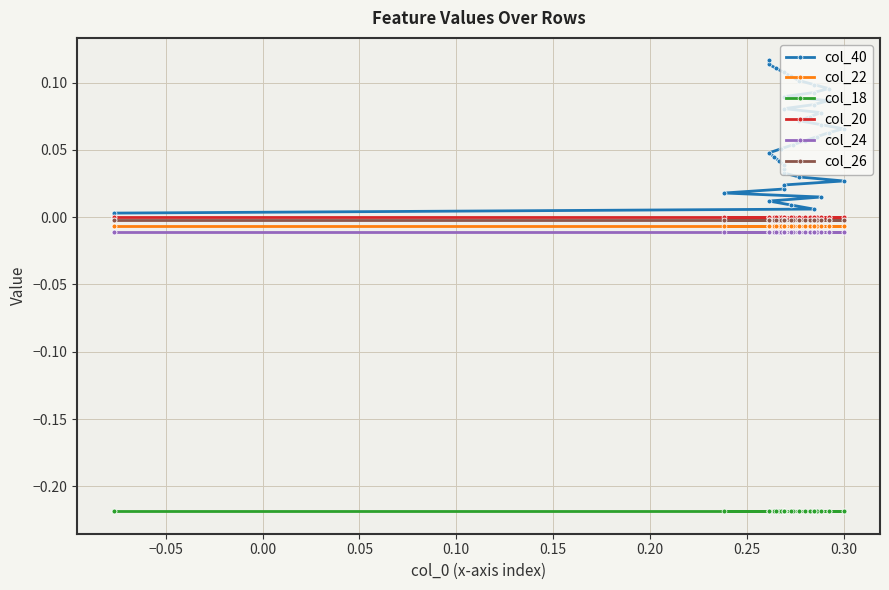

True or false: col_26 and col_20 intersect in this chart.

False